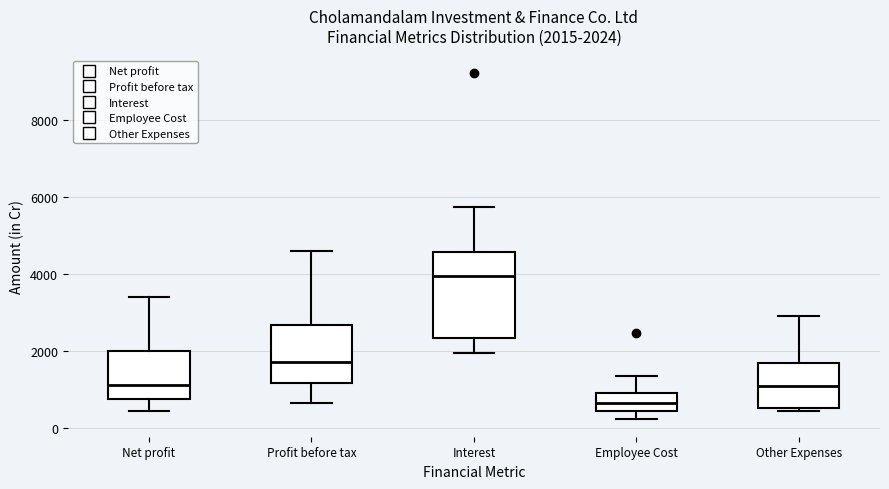

Which box's median line is the highest?

Interest